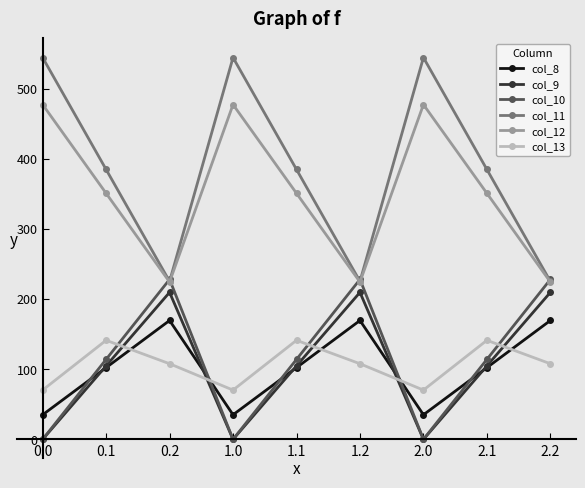

What is the sum of all col_9 values?

943.0